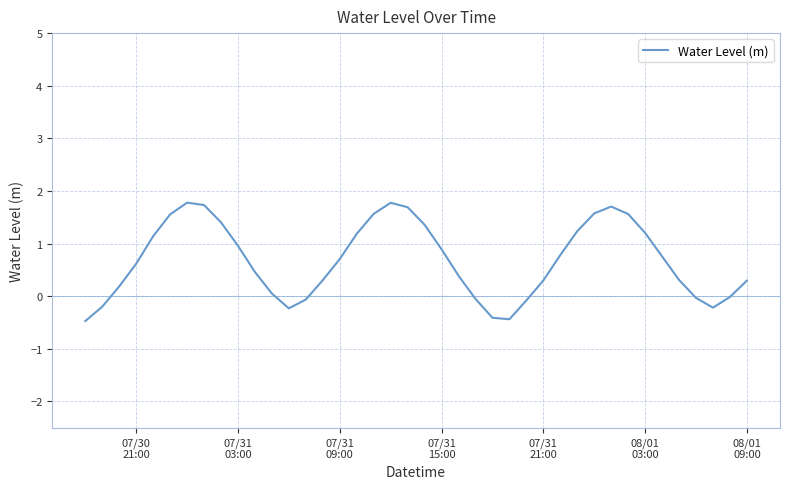

What is the smallest value displayed?

-0.5